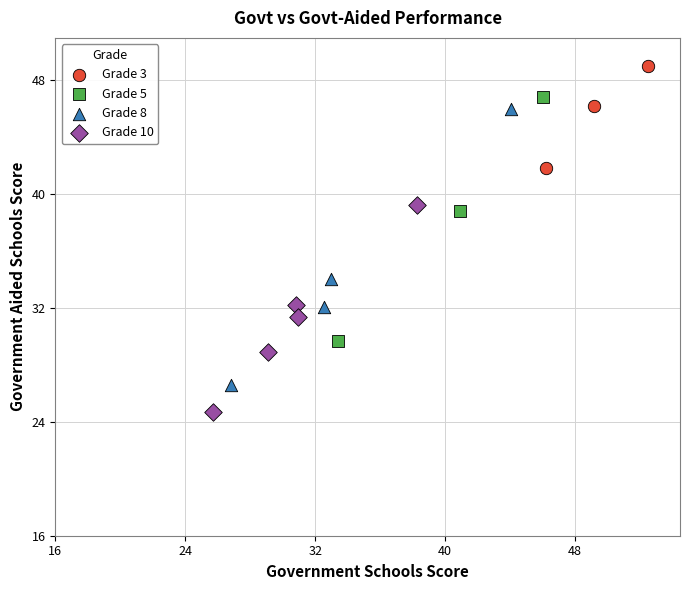

Which series contains the highest Y value?

Grade 3